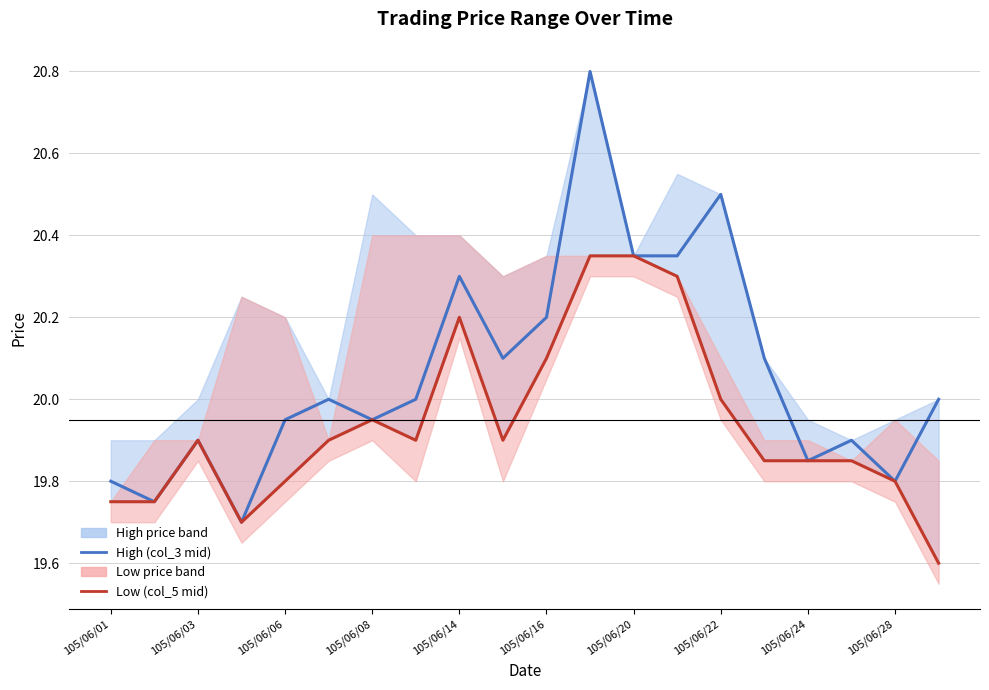

At 105/06/22, list the series in order from smallest to largest.

Low (col_5 mid), High (col_3 mid)